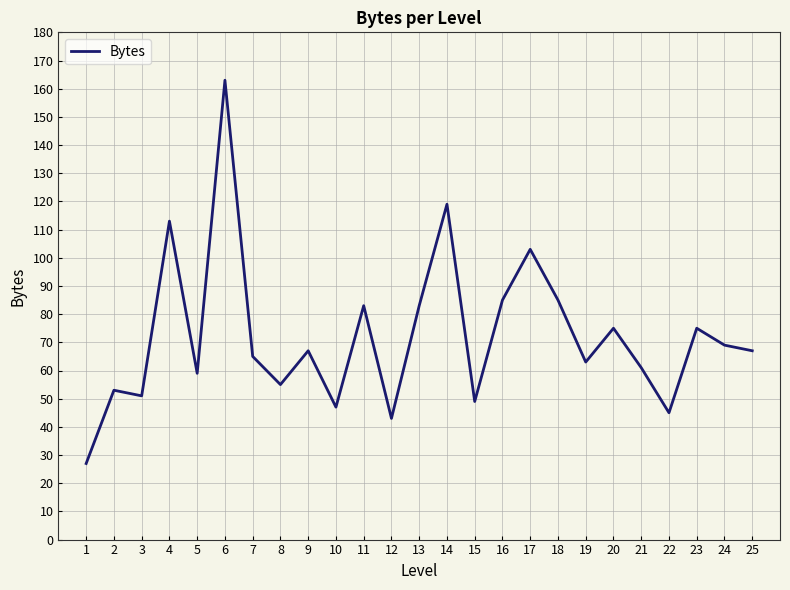

How many lines are shown in the chart?

1